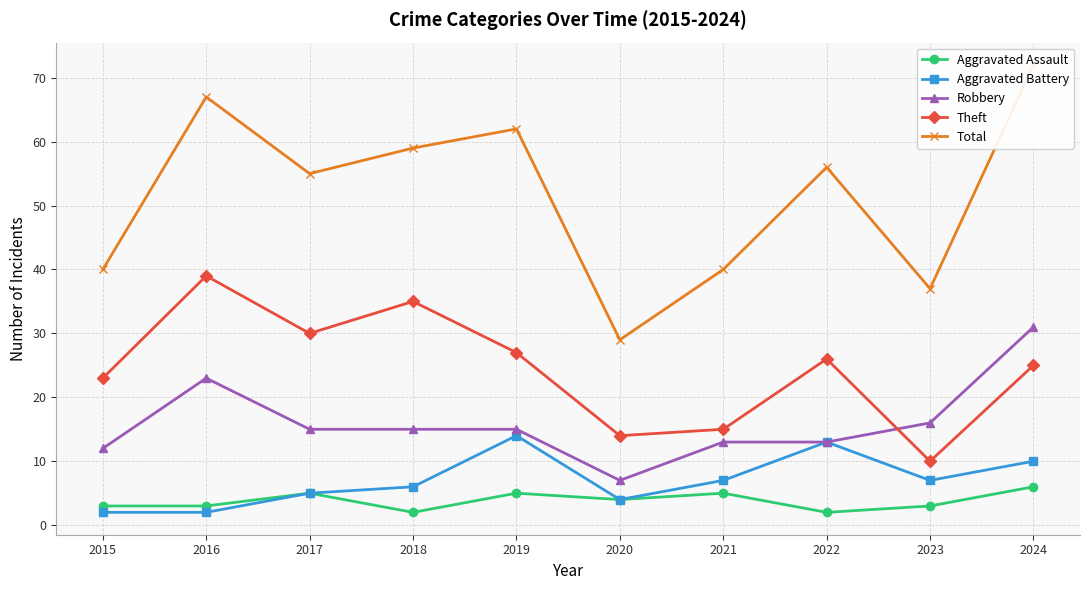

How many data points in Aggravated Assault are less than 4?

5